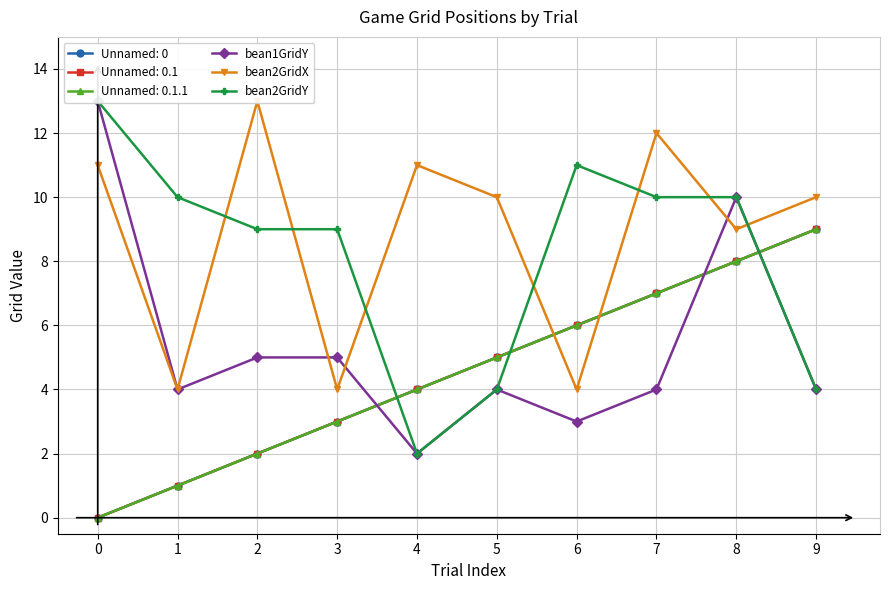

Is it true that bean1GridY equals 3 at 6?

True